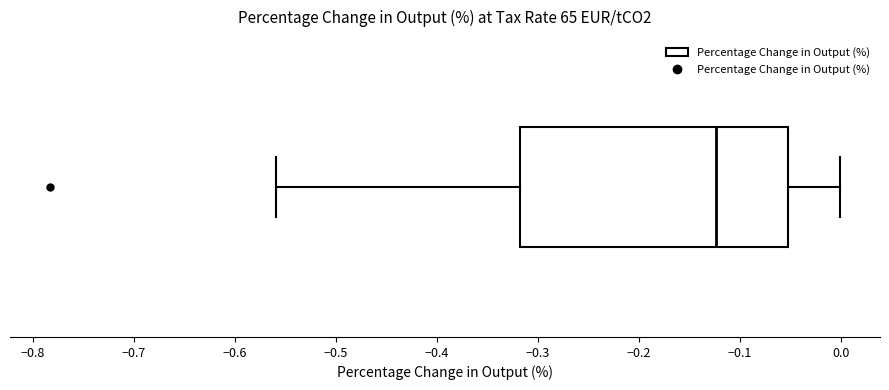

Read this box plot against the x-axis: the position of the median line, the range covered by the box, and the ends of both whiskers. The values are not printed on the chart, so give them approximately, as read against the axis.

median -0.12, box -0.32 to -0.05, whiskers -0.56 to 0.00